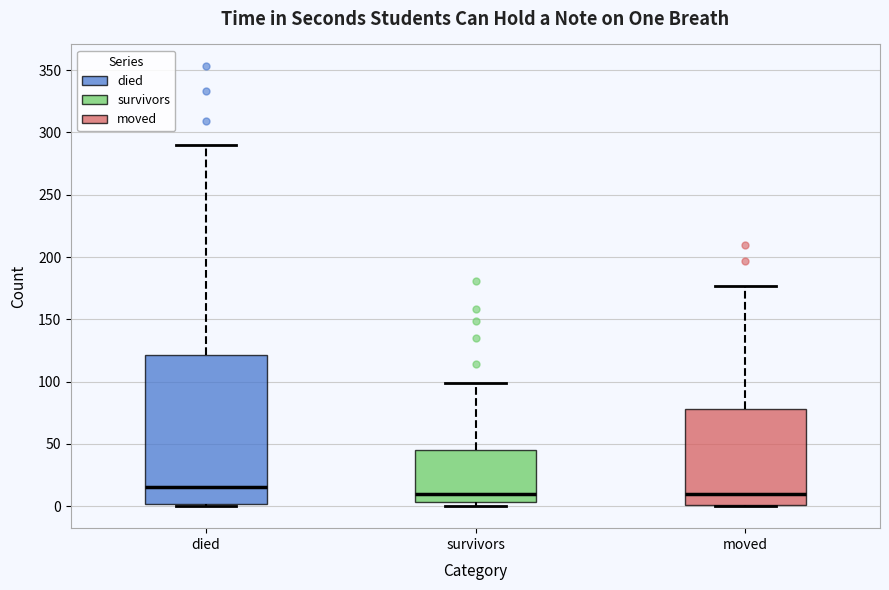

Reading left to right, read every box against the y-axis: the position of its median line, the range the box covers, and the ends of its whiskers. The values are not printed on the chart, so give them approximately, as read against the axis.

died: median 15, box 0 to 120, whiskers 0 to 290
survivors: median 10, box 5 to 45, whiskers 0 to 100
moved: median 10, box 0 to 80, whiskers 0 to 175